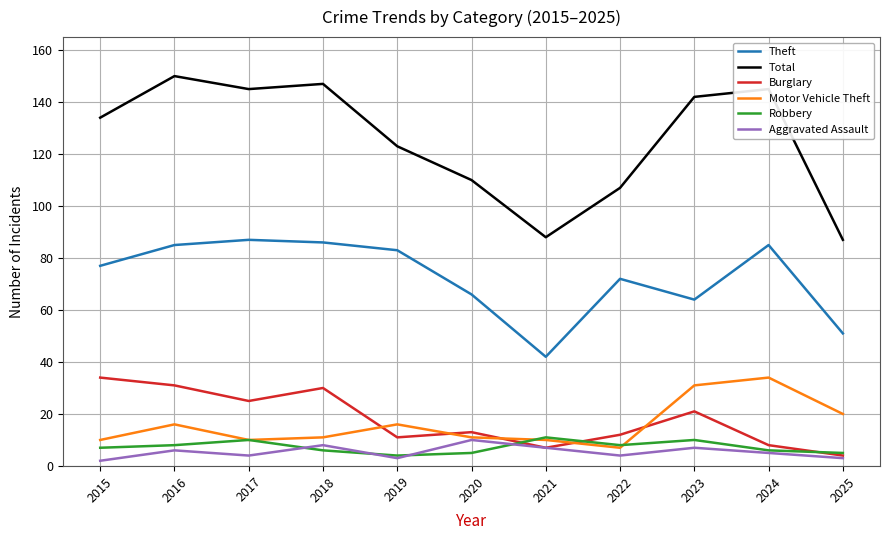

Where is Theft nearest to the value 64?

2023